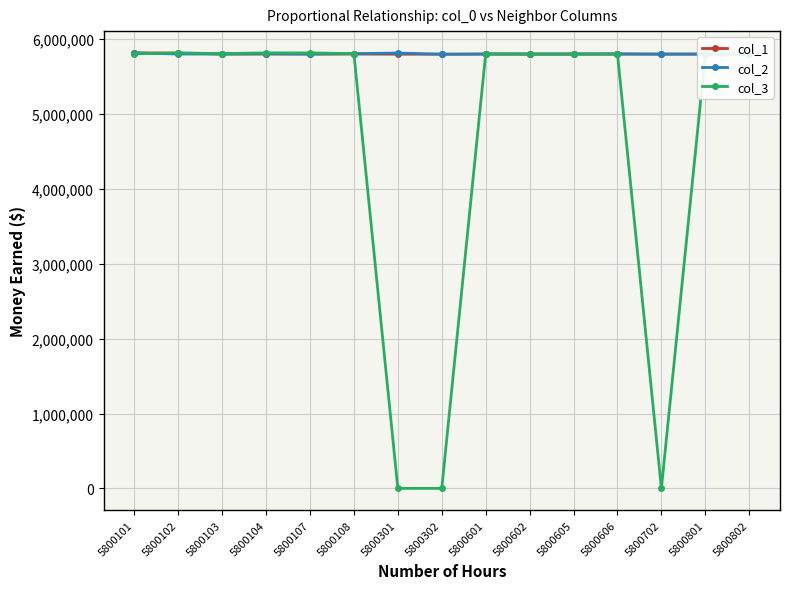

What is the difference between the col_2 values at 5800702 and 5800103?

1309